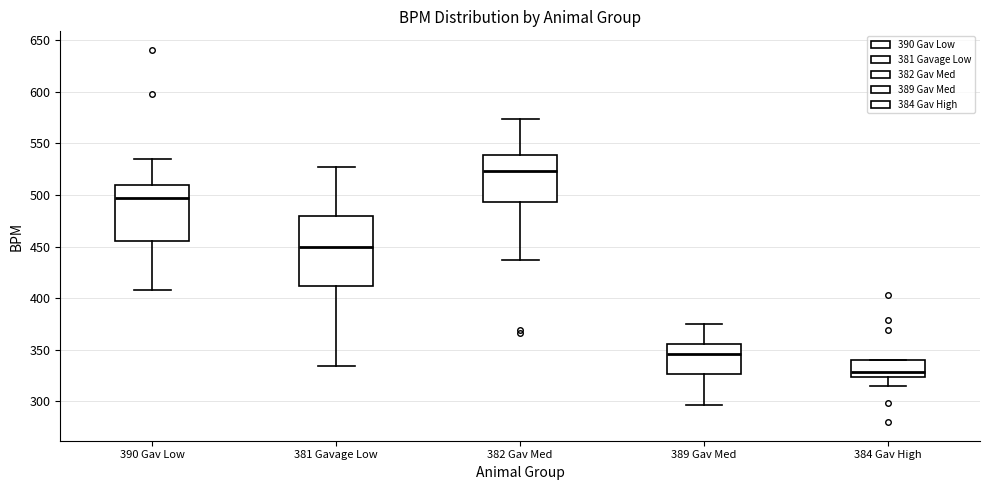

Which box has the highest median line?

382 Gav Med